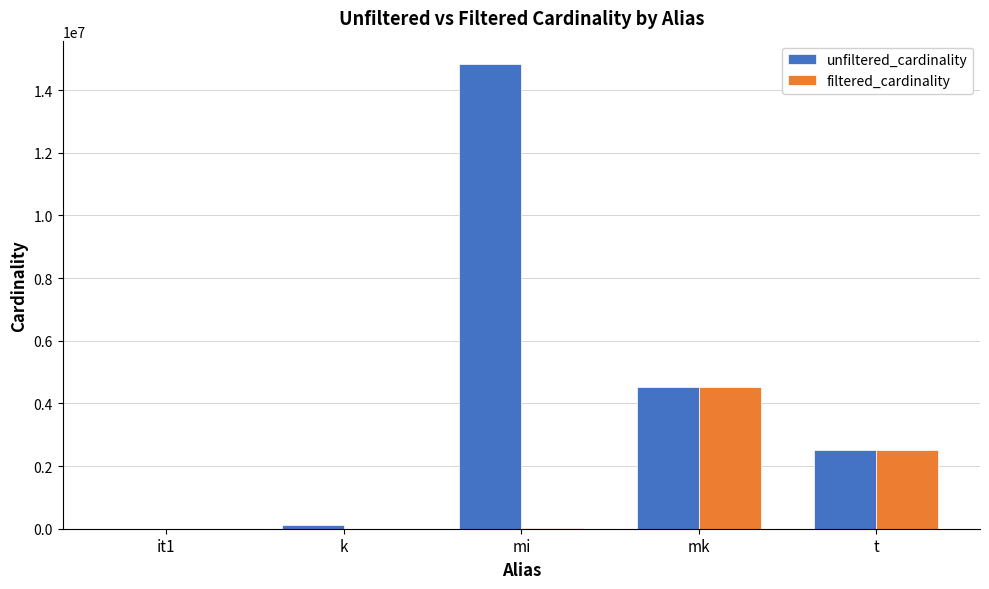

The value of unfiltered_cardinality at mk is 4523930. True or false?

True